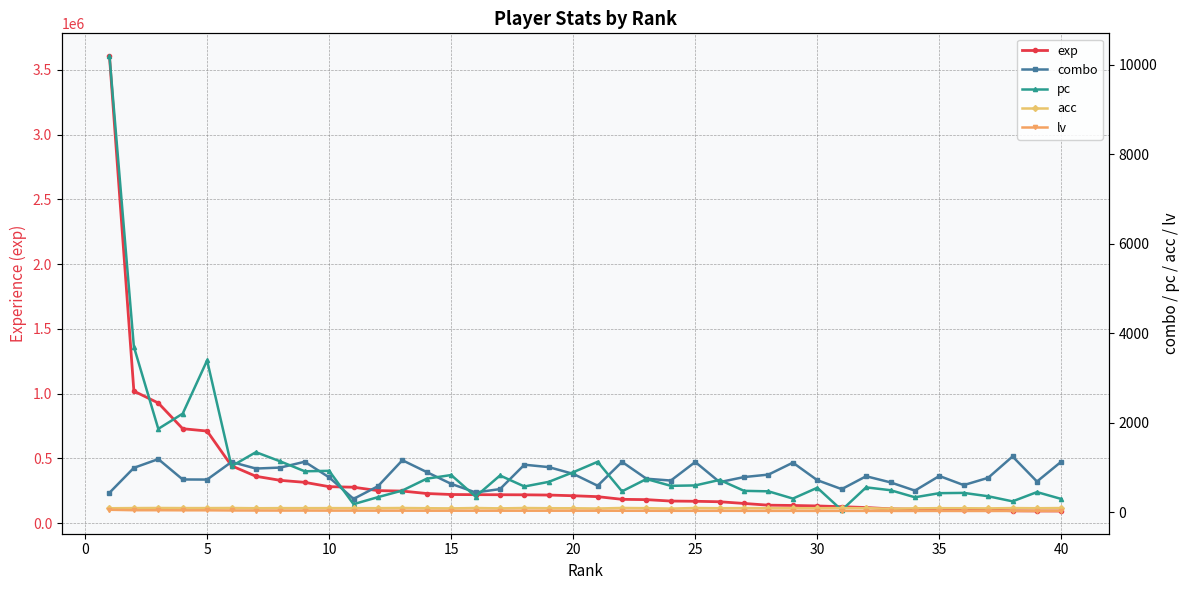

True or false: acc and exp cross at least once.

False